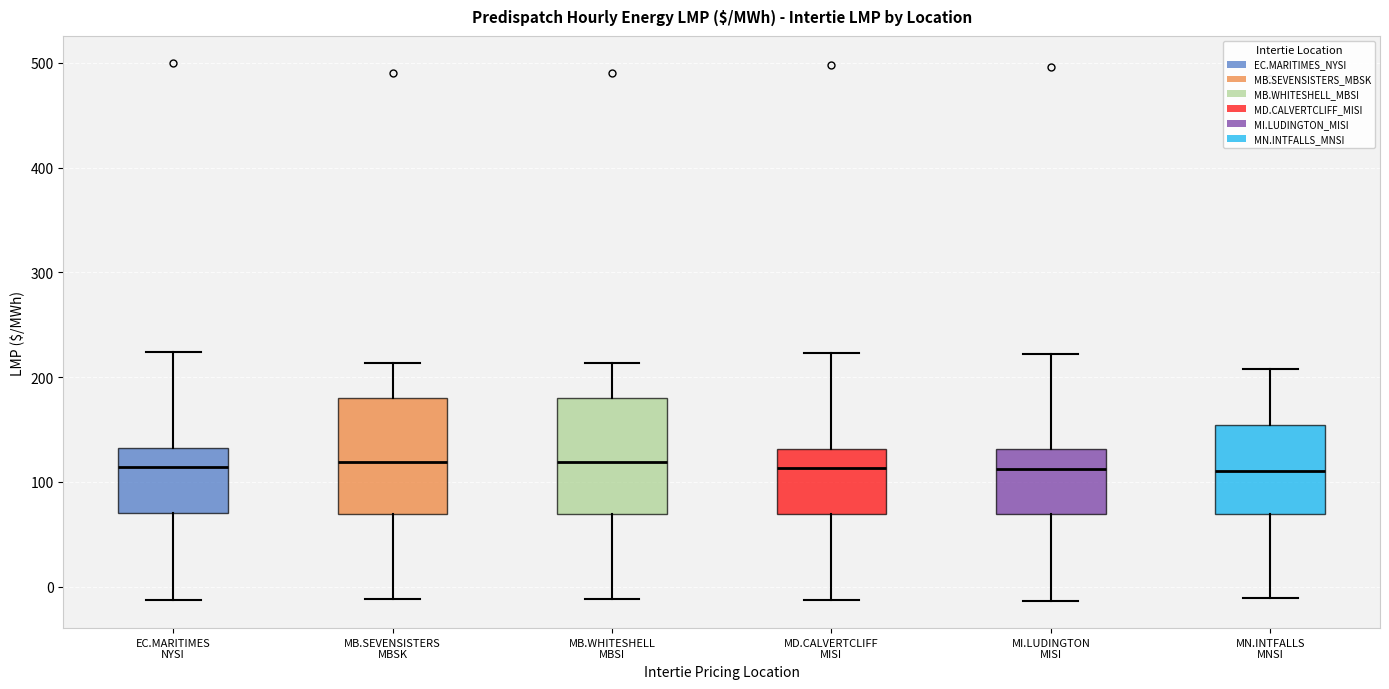

Reading left to right, transcribe this box plot: for each box, give where its median line is, the range the box spans, and where its two whiskers end, as read against the y-axis. The values are not printed on the chart, so give them approximately, as read against the axis.

EC.MARITIMES NYSI: median 110, box 70 to 130, whiskers -10 to 220
MB.SEVENSISTERS MBSK: median 120, box 70 to 180, whiskers -10 to 210
MB.WHITESHELL MBSI: median 120, box 70 to 180, whiskers -10 to 210
MD.CALVERTCLIFF MISI: median 110, box 70 to 130, whiskers -10 to 220
MI.LUDINGTON MISI: median 110, box 70 to 130, whiskers -10 to 220
MN.INTFALLS MNSI: median 110, box 70 to 150, whiskers -10 to 210